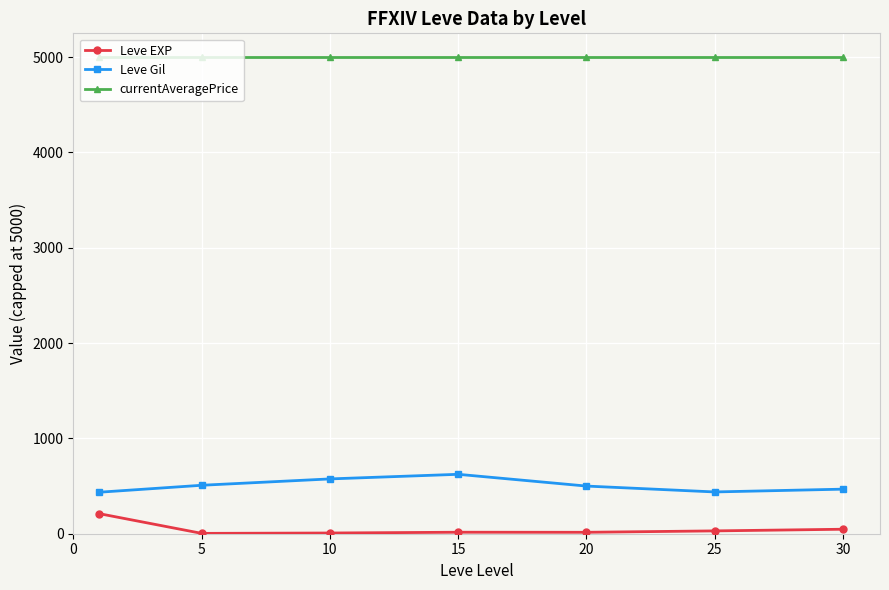

True or false: Leve Gil has more than 0 interior local peaks.

True